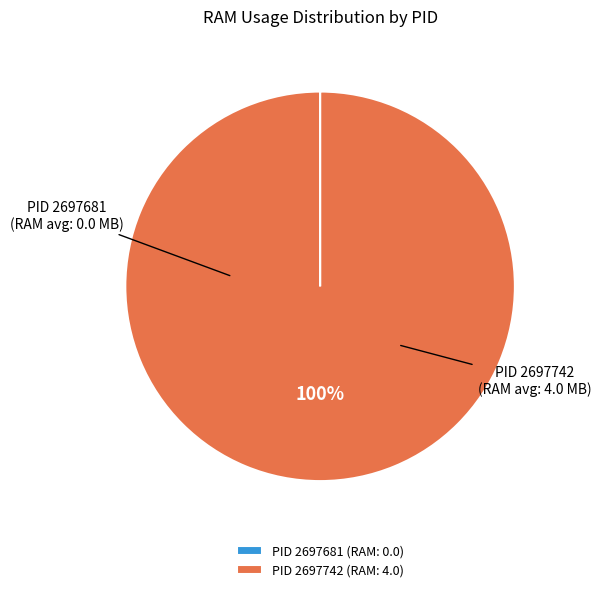

Does PID 2697742 represent more than half of the total?

Yes